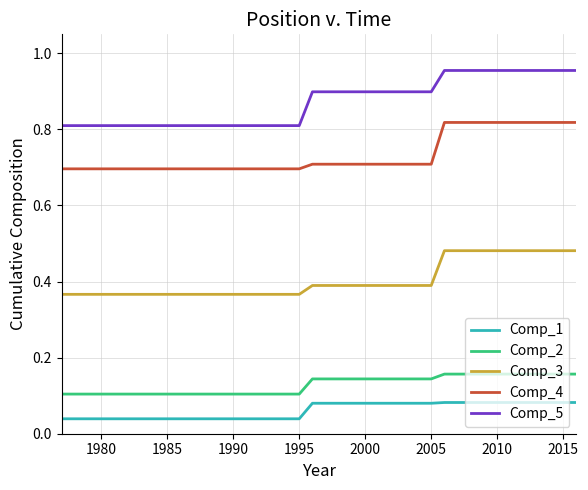

Which series has the widest spread of values?

Comp_5